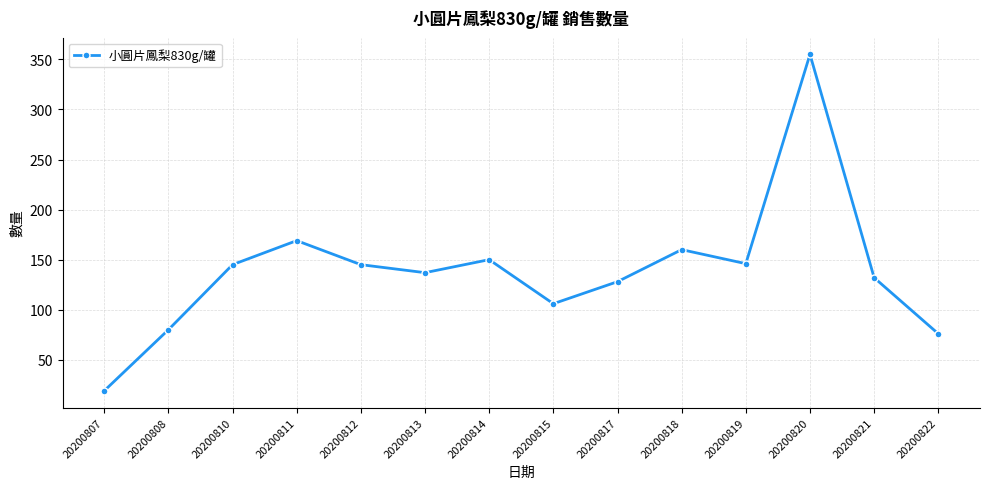

What is the greatest value displayed?

355